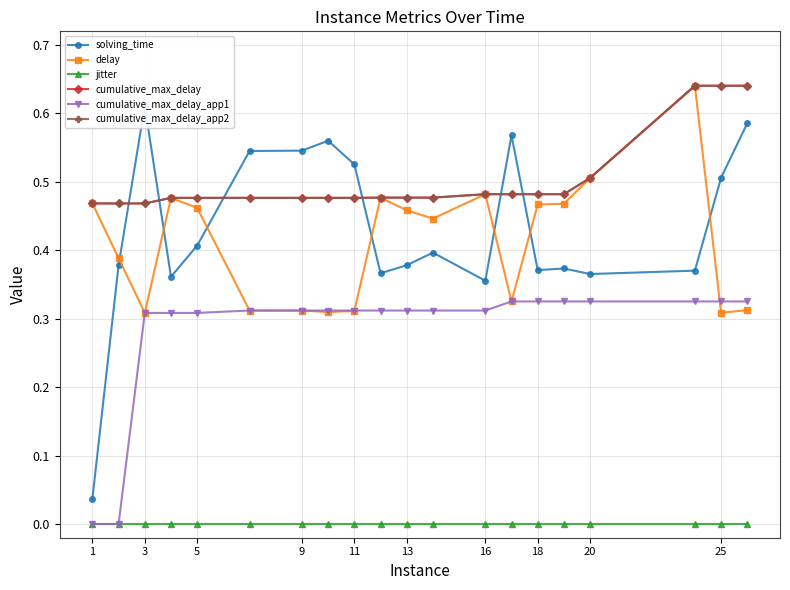

Which series has the largest total across all categories?

cumulative_max_delay